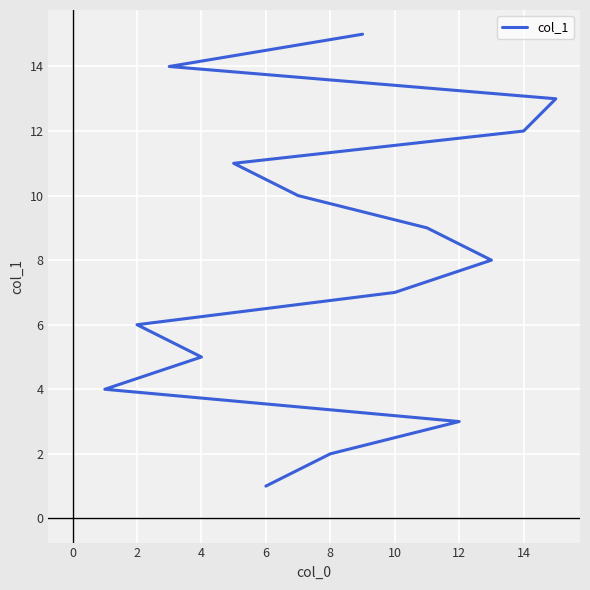

True or false: there are more than 1 points higher than both neighbors.

False